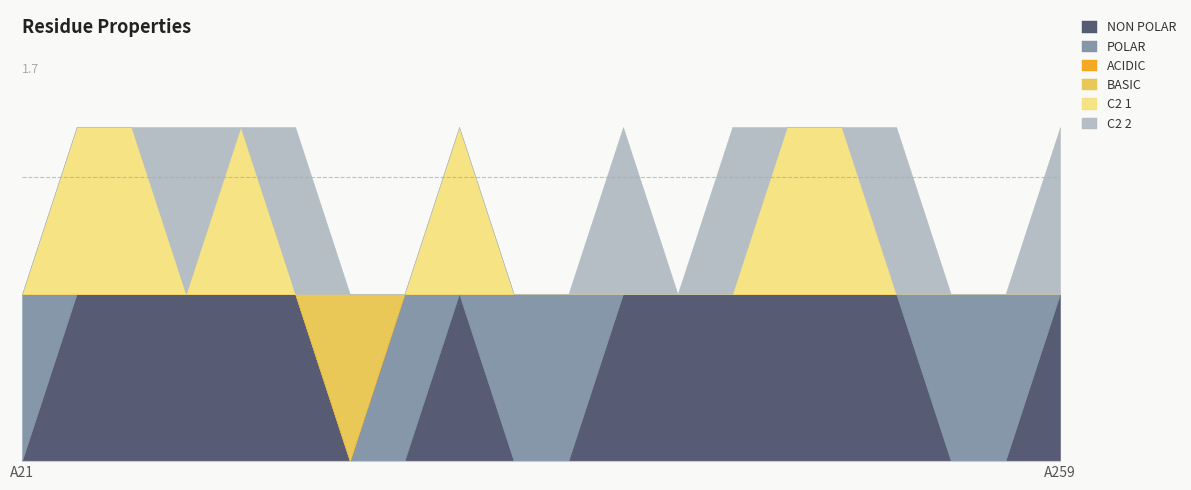

What is the difference between the second highest and second lowest values in the non_polar series?

1